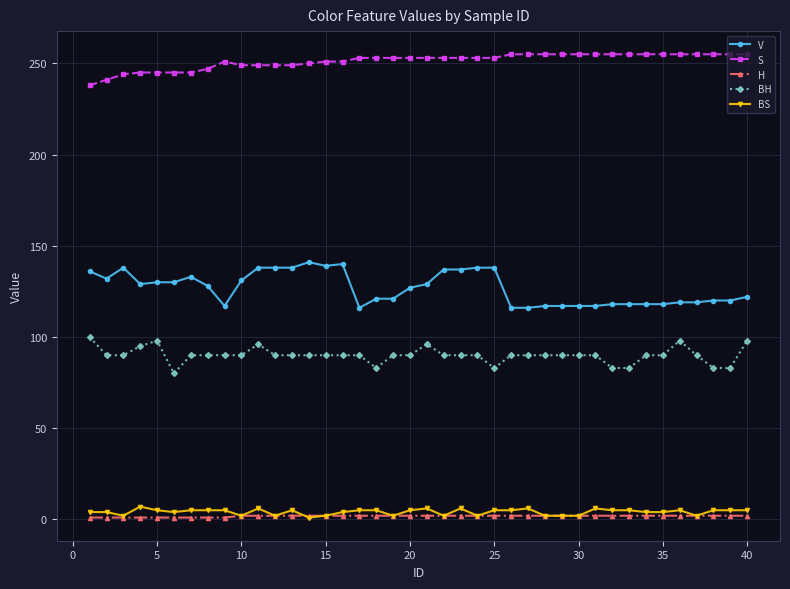

True or false: V has more than 1 interior local peaks.

True